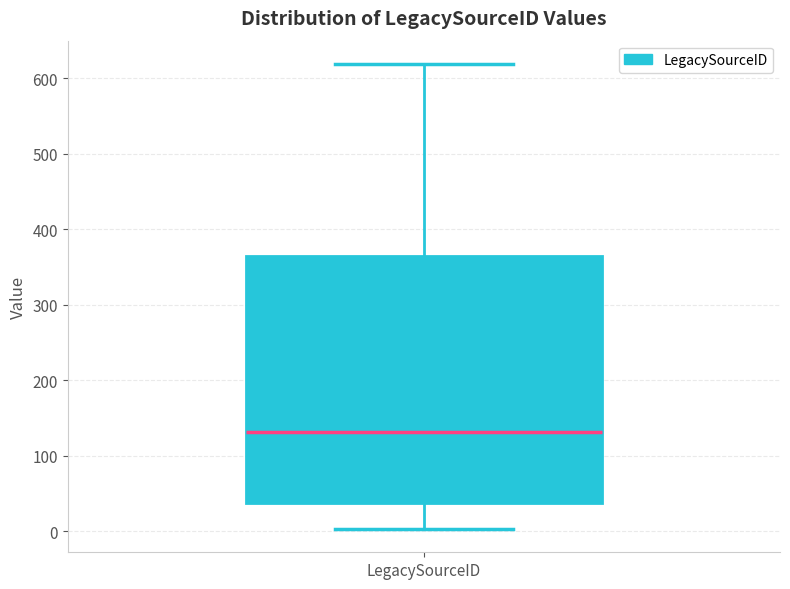

Read this box plot against the y-axis: the position of the median line, the range covered by the box, and the ends of both whiskers. The values are not printed on the chart, so give them approximately, as read against the axis.

median 130, box 40 to 360, whiskers 0 to 620